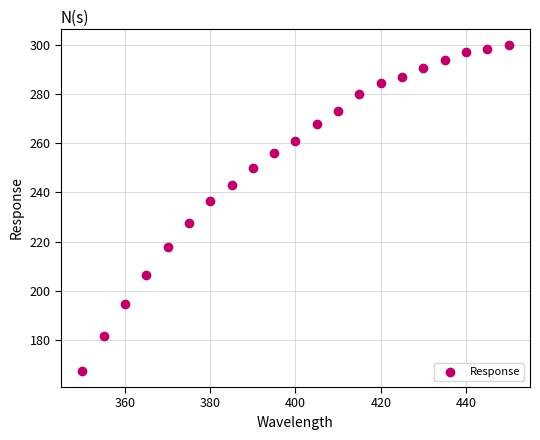

What is the range of X values (max minus min)?

100.0